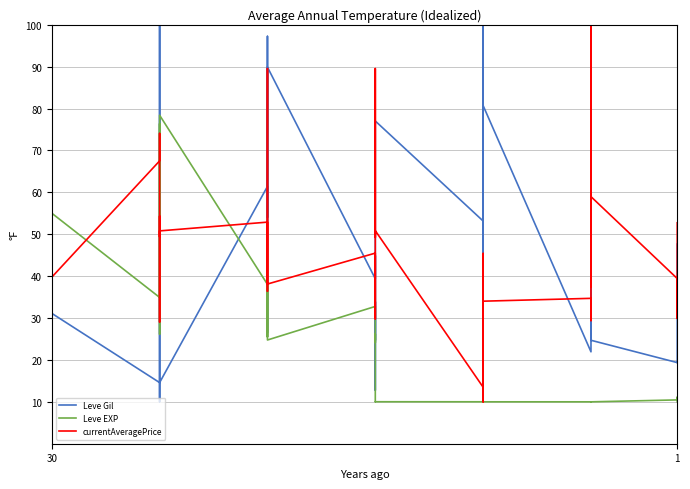

What is the value of the Leve Gil point at the 20th from the left?

24.7